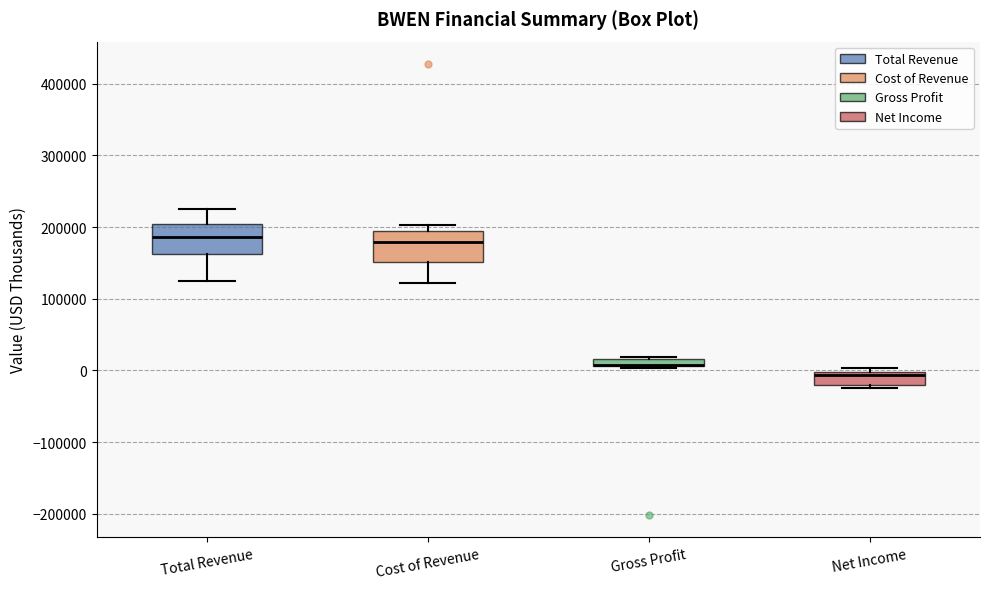

Where does the lower whisker of the box for Total Revenue end on the y-axis? The values are not printed on the chart, so give them approximately, as read against the axis.

130000